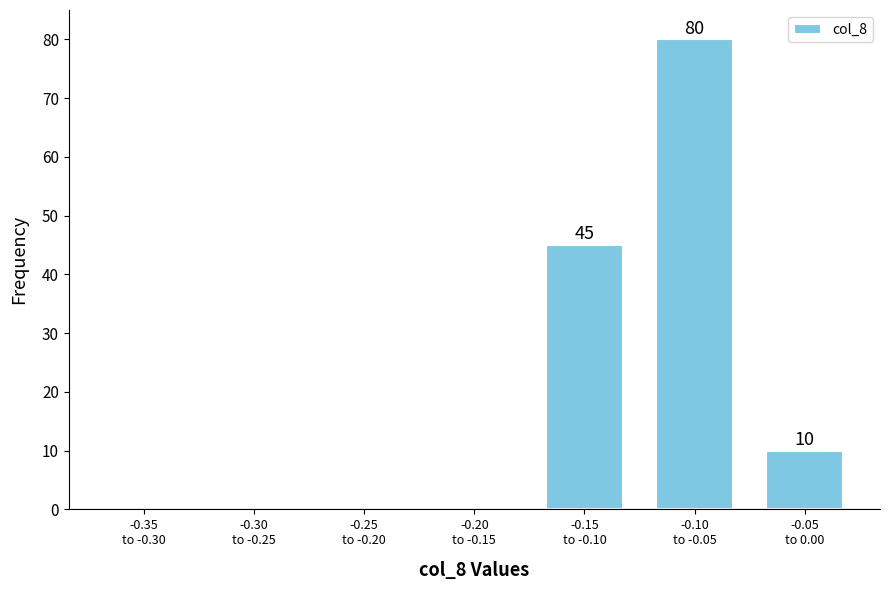

What is the sum of all values?

135